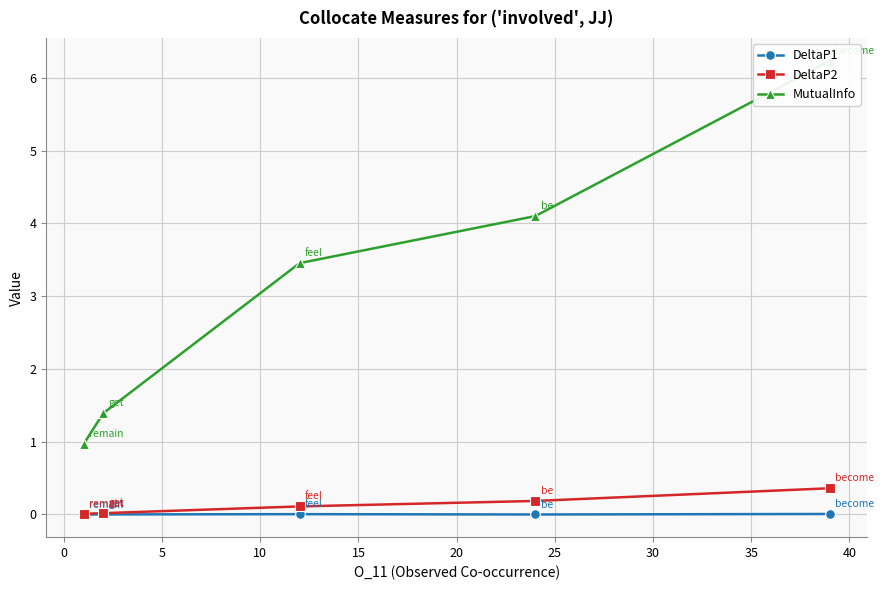

True or false: DeltaP2 and MutualInfo cross at least once.

False